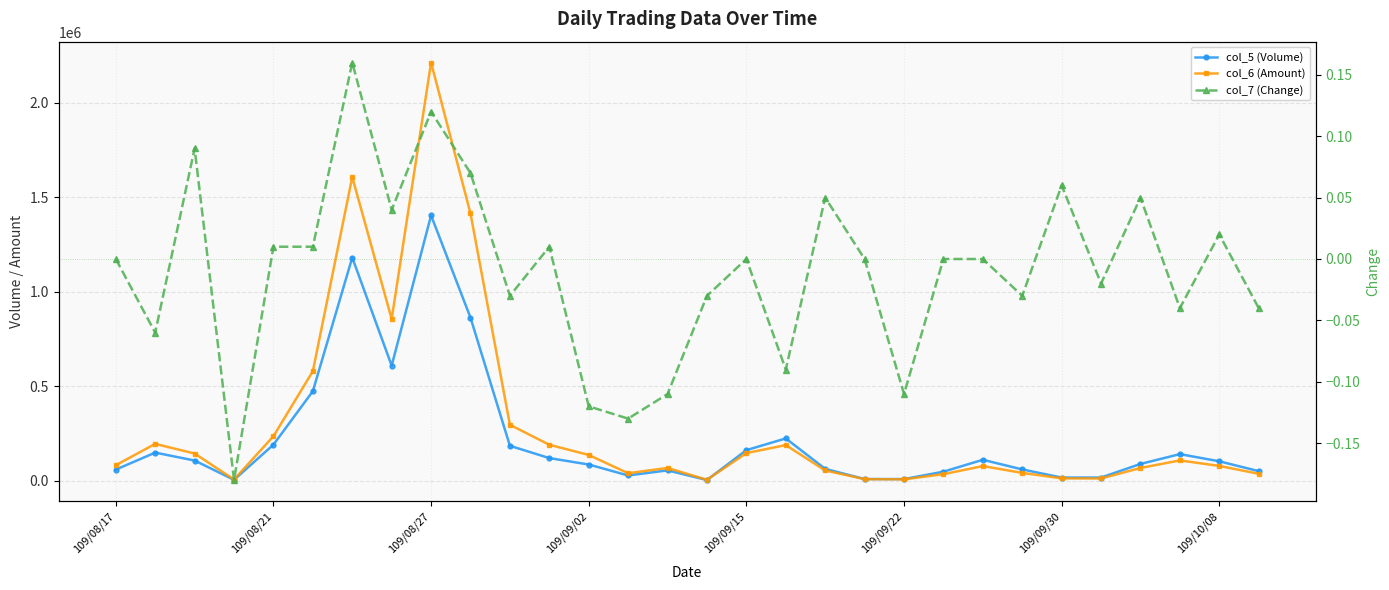

What position from the left is 19?

20